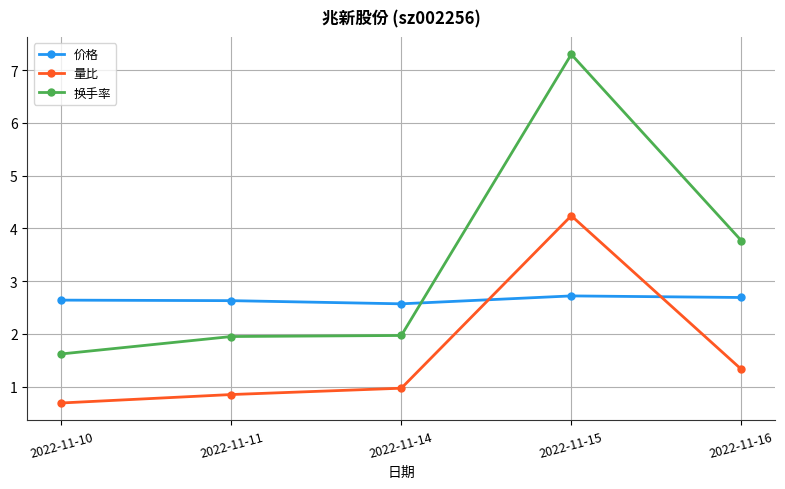

What is the smallest value displayed?

0.7